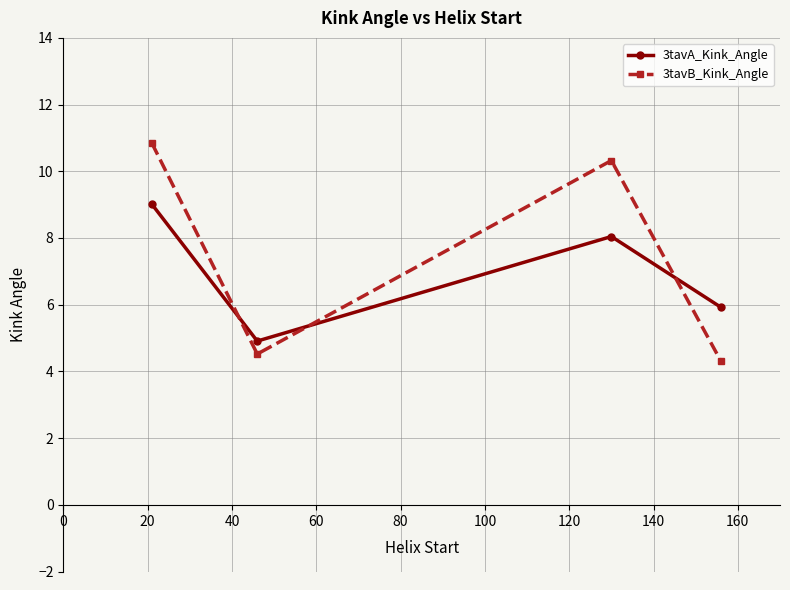

Reading right to left, list all the values displayed in this chart.

3tavA_Kink_Angle: 5.9	8.0	4.9	9.0
3tavB_Kink_Angle: 4.3	10.3	4.5	10.8